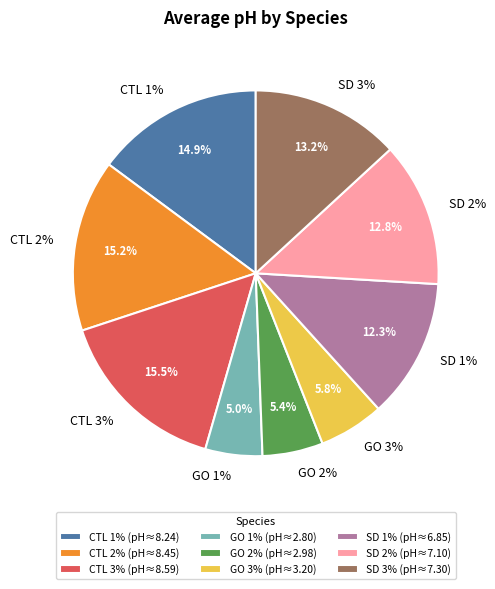

Rank the categories by value from highest to lowest.

CTL 3%, CTL 2%, CTL 1%, SD 3%, SD 2%, SD 1%, GO 3%, GO 2%, GO 1%